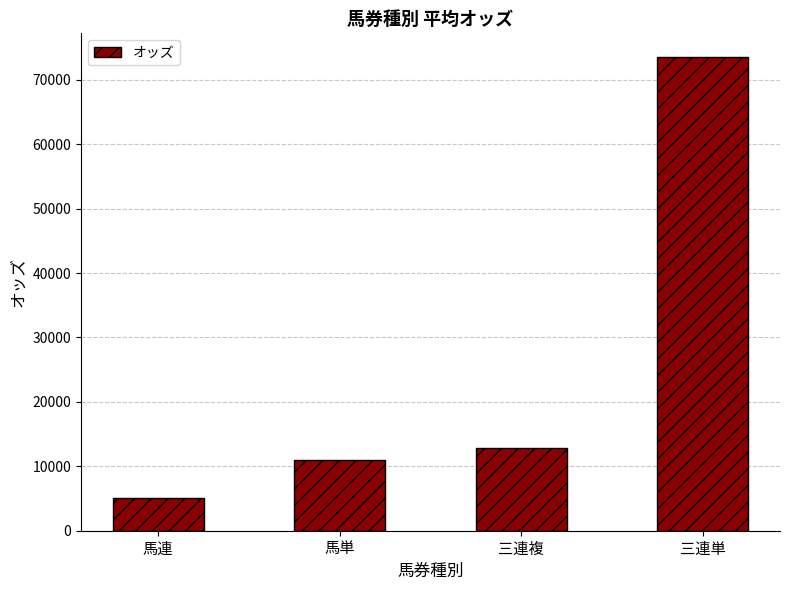

True or false: the data shows 3452.5 at 馬単.

False